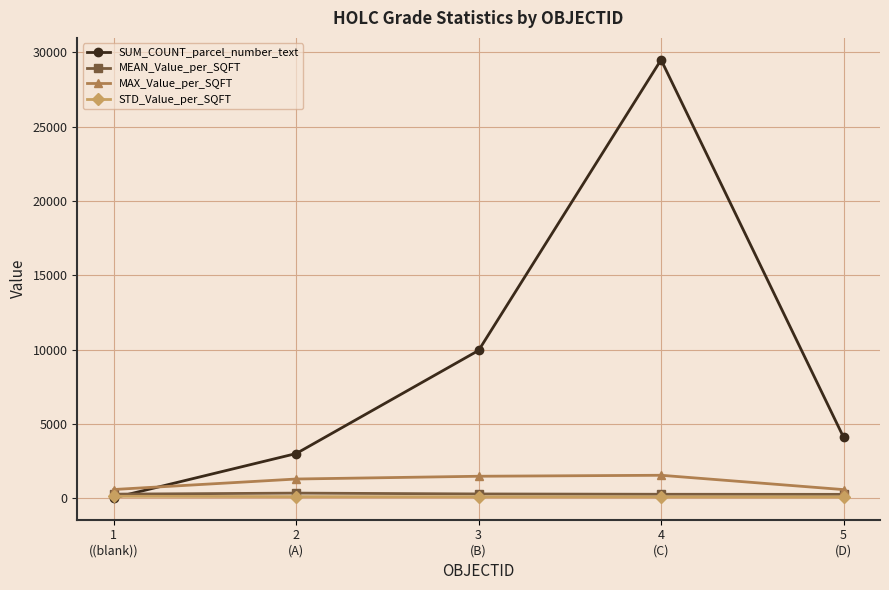

What is the average value of the STD_Value_per_SQFT series?

103.3